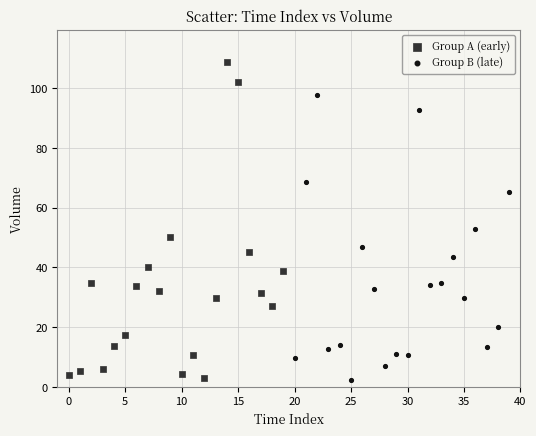

Which series has the widest spread of Y values?

Group A (early)